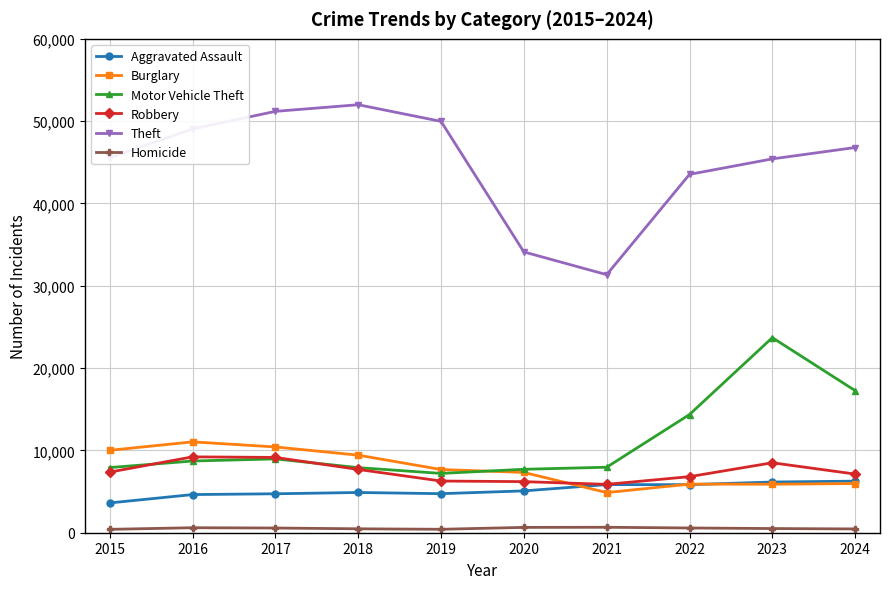

What is the maximum value for Burglary?

11038